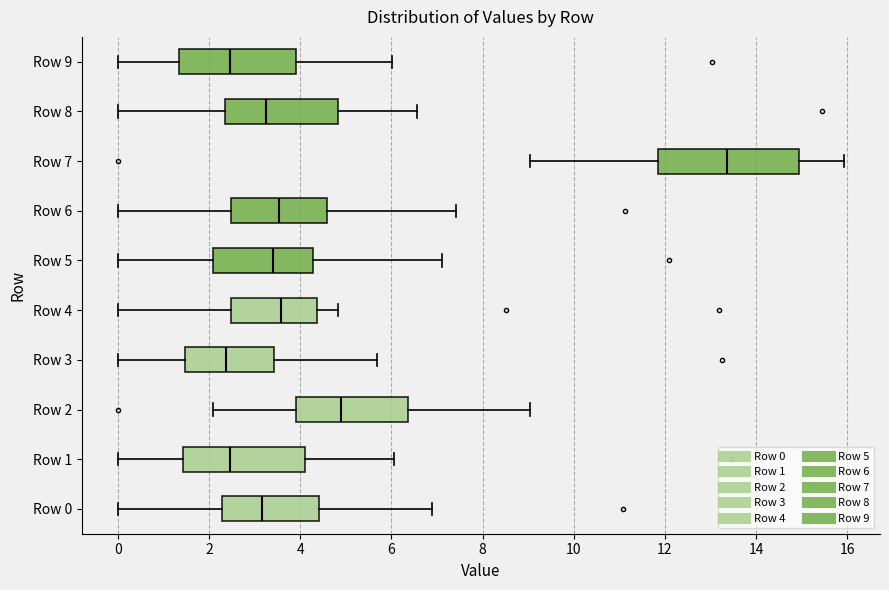

Reading bottom to top, transcribe this box plot: for each box, give where its median line is, the range the box spans, and where its two whiskers end, as read against the x-axis. The values are not printed on the chart, so give them approximately, as read against the axis.

Row 0: median 3.2, box 2.2 to 4.4, whiskers 0.0 to 6.8
Row 1: median 2.4, box 1.4 to 4.0, whiskers 0.0 to 6.0
Row 2: median 5.0, box 3.8 to 6.4, whiskers 2.0 to 9.0
Row 3: median 2.4, box 1.4 to 3.4, whiskers 0.0 to 5.6
Row 4: median 3.6, box 2.4 to 4.4, whiskers 0.0 to 4.8
Row 5: median 3.4, box 2.0 to 4.2, whiskers 0.0 to 7.2
Row 6: median 3.6, box 2.4 to 4.6, whiskers 0.0 to 7.4
Row 7: median 13.4, box 11.8 to 15.0, whiskers 9.0 to 16.0
Row 8: median 3.2, box 2.4 to 4.8, whiskers 0.0 to 6.6
Row 9: median 2.4, box 1.4 to 4.0, whiskers 0.0 to 6.0